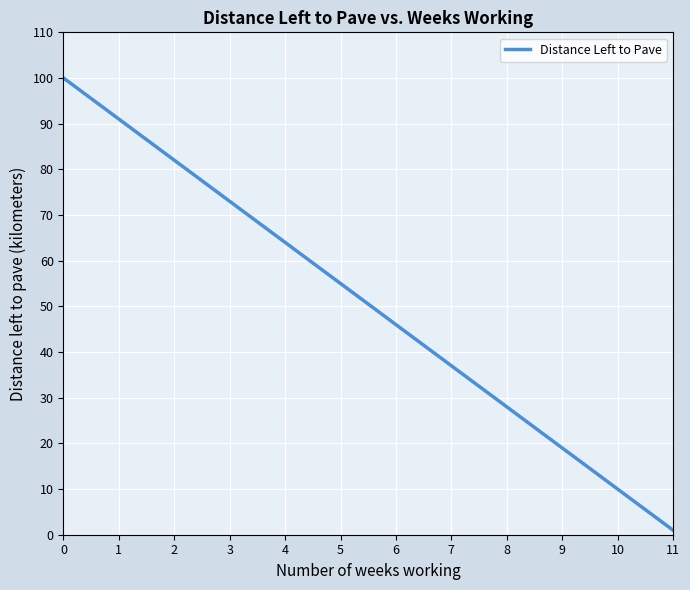

What is the sum of the values at 11 and 9?

20